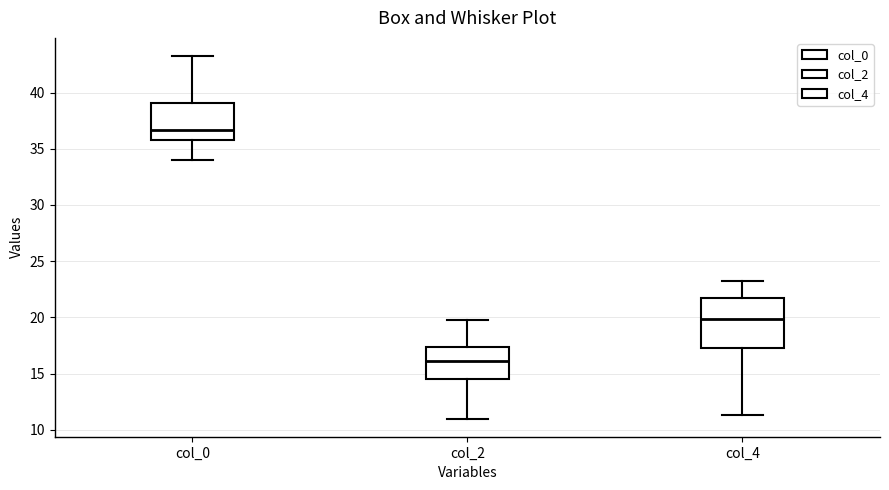

Reading left to right, read every box against the y-axis: the position of its median line, the range the box covers, and the ends of its whiskers. The values are not printed on the chart, so give them approximately, as read against the axis.

col_0: median 36.5, box 36.0 to 39.0, whiskers 34.0 to 43.5
col_2: median 16.0, box 14.5 to 17.5, whiskers 11.0 to 20.0
col_4: median 20.0, box 17.0 to 22.0, whiskers 11.5 to 23.5